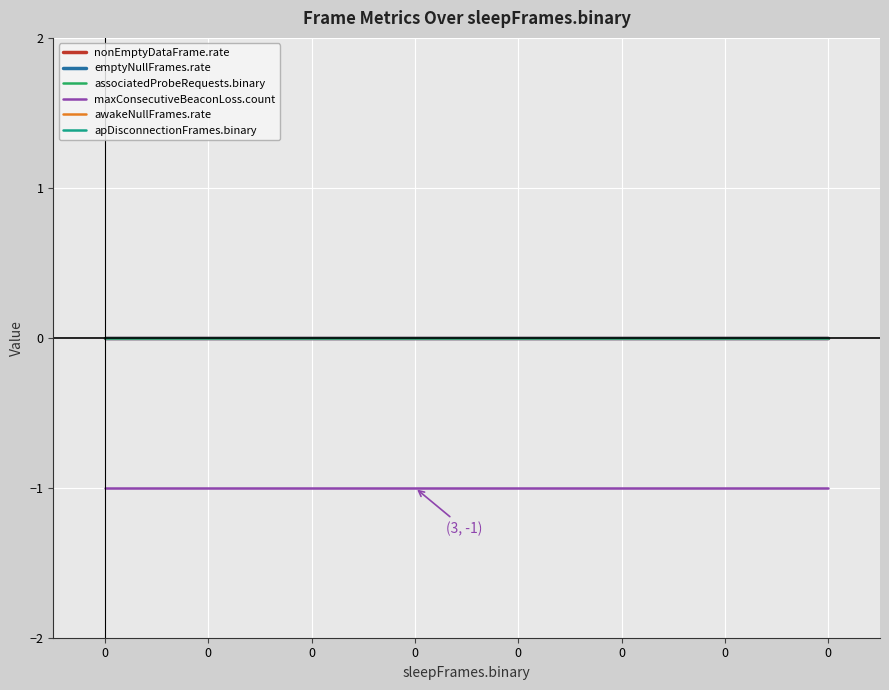

Does the chart have visible grid lines?

Yes